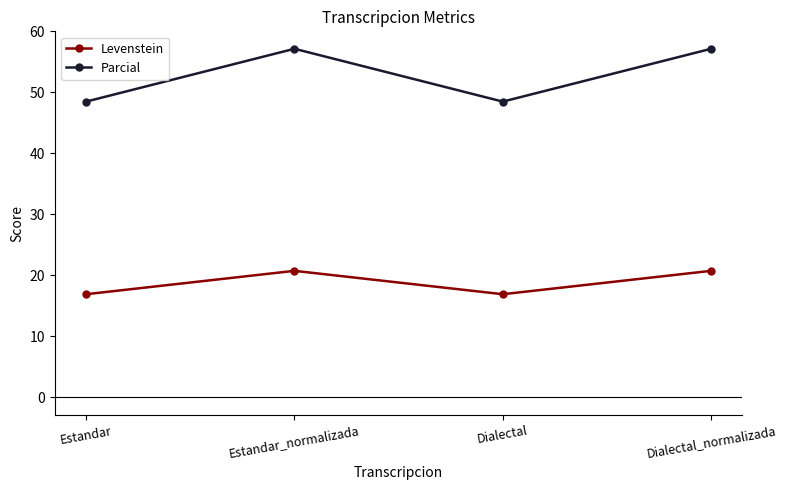

In Parcial, how many points are higher than both neighbors (excluding endpoints)?

1